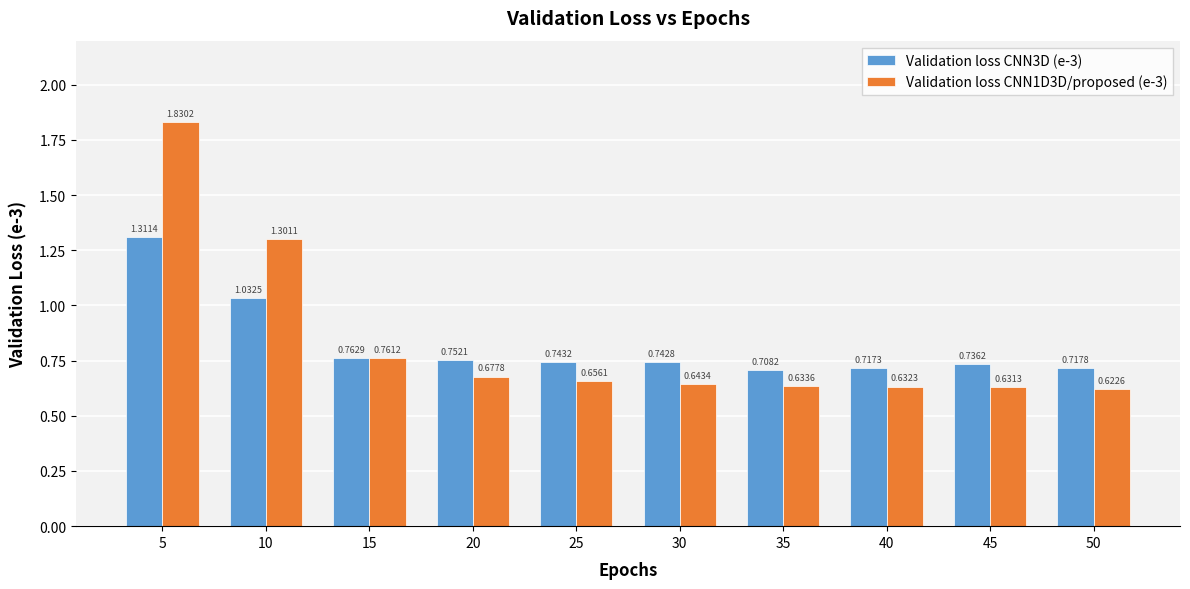

List the series in order of their peak value, lowest first.

Validation loss CNN3D (e-3), Validation loss CNN1D3D/proposed (e-3)